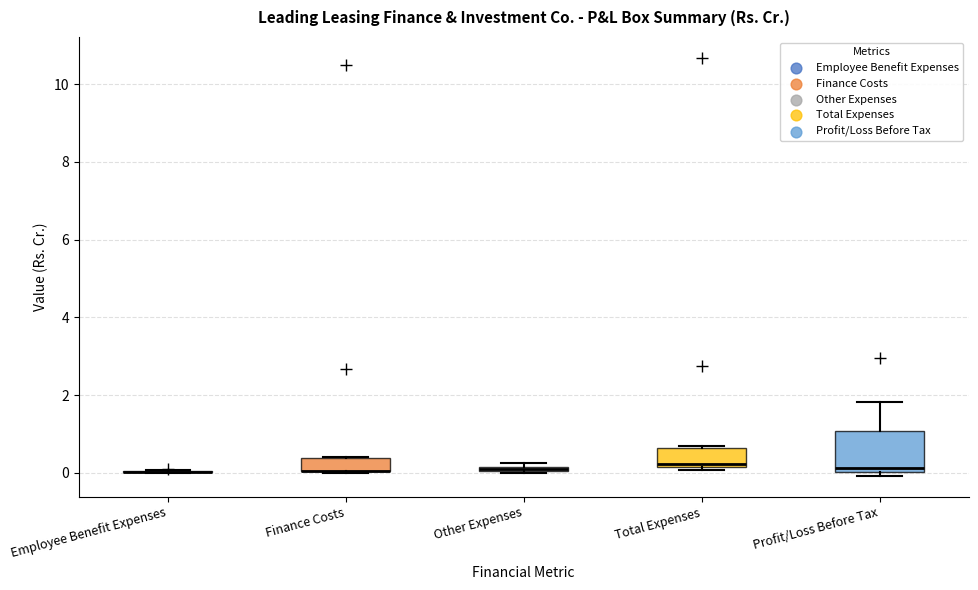

Comparing the boxes themselves (not the whiskers), which one is the tallest?

Profit/Loss Before Tax